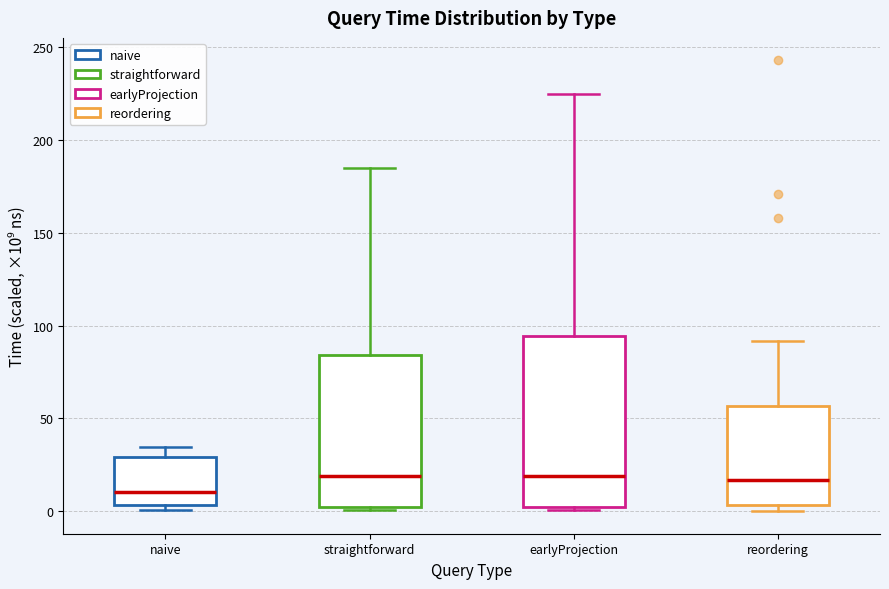

Reading left to right, transcribe this box plot: for each box, give where its median line is, the range the box spans, and where its two whiskers end, as read against the y-axis. The values are not printed on the chart, so give them approximately, as read against the axis.

naive: median 10, box 5 to 30, whiskers 0 to 35
straightforward: median 20, box 0 to 85, whiskers 0 (just below the box's lower edge) to 185
earlyProjection: median 20, box 0 to 95, whiskers 0 (just below the box's lower edge) to 225
reordering: median 15, box 5 to 55, whiskers 0 to 90